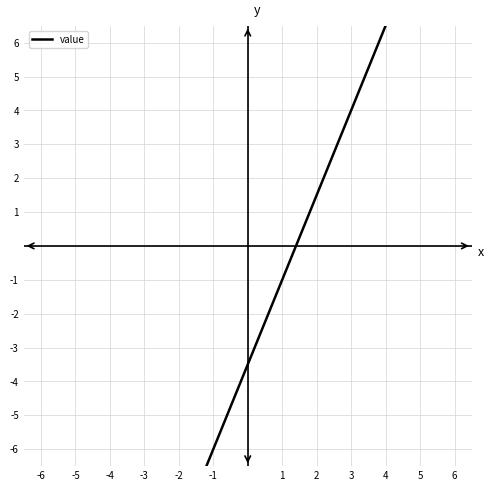

Count the number of categories in the chart.

2